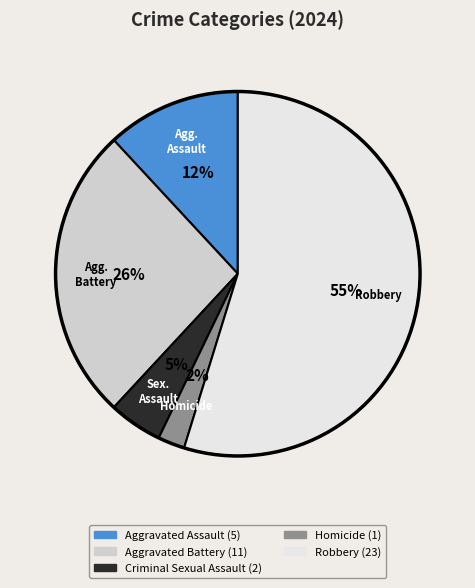

Between Robbery and Criminal Sexual Assault, which is larger?

Robbery